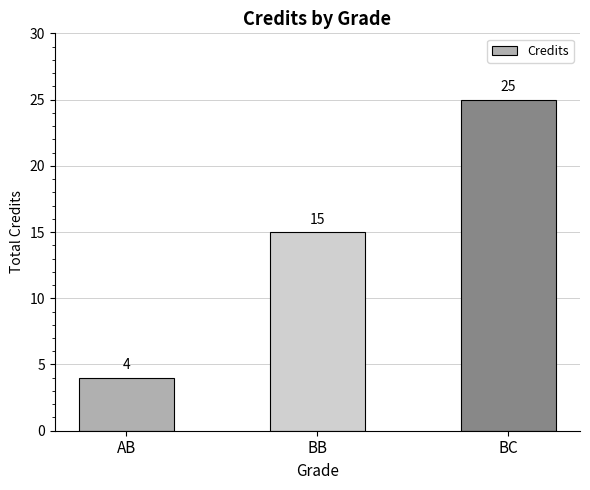

The value at AB is 4. True or false?

True